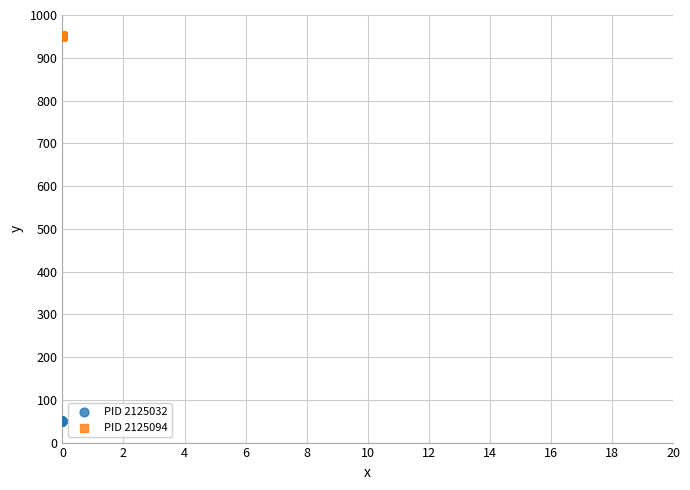

Which series contains the lowest Y value?

PID 2125032